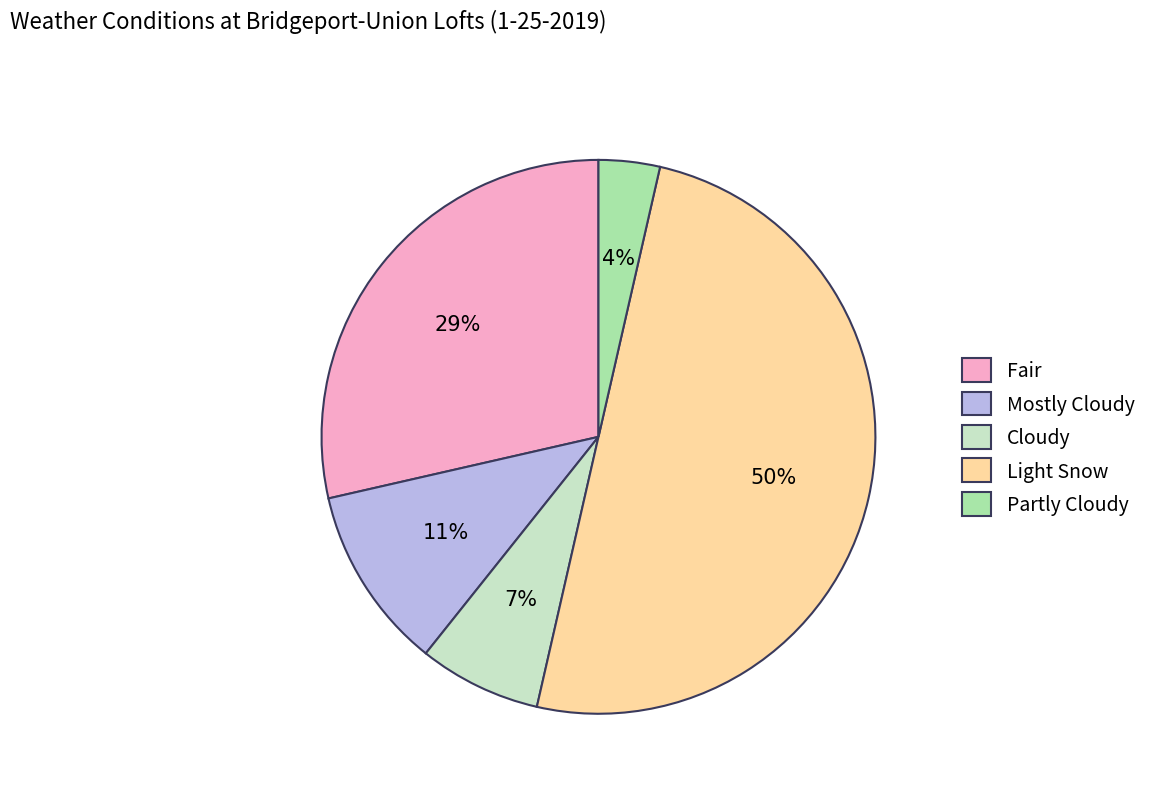

Between Fair and Mostly Cloudy, which is larger?

Fair